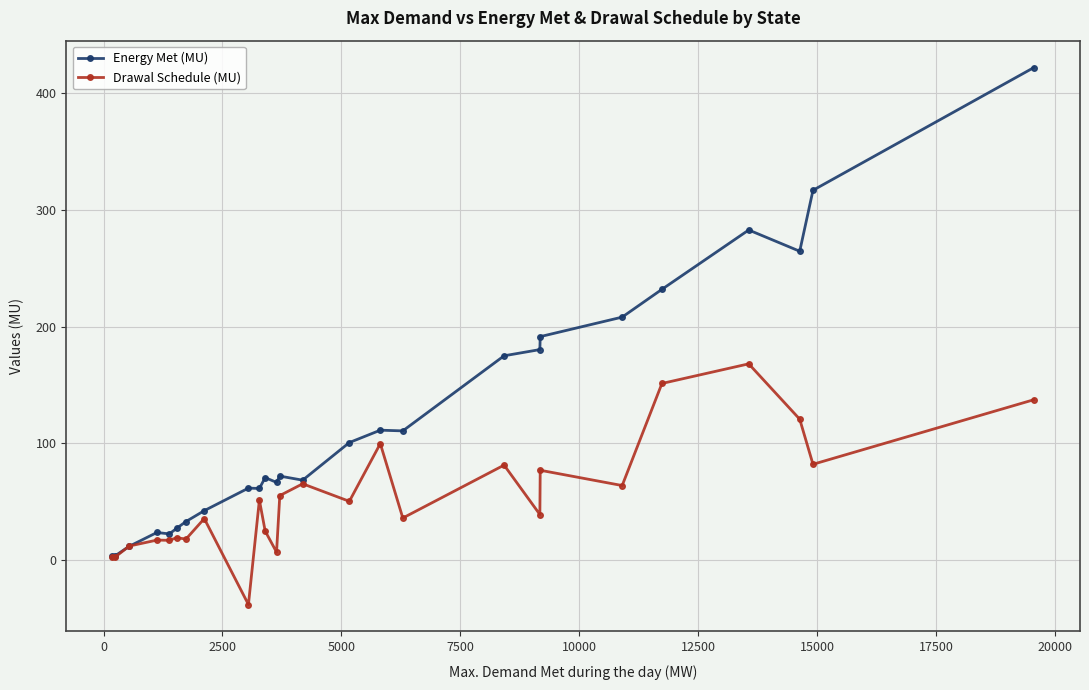

What is the value of the Energy Met (MU) point at the 5th from the left?

22.6